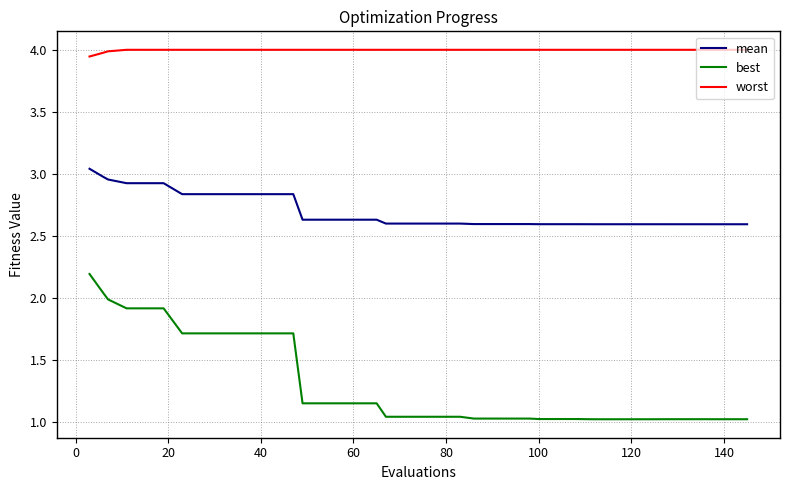

What is the maximum value for best?

2.2